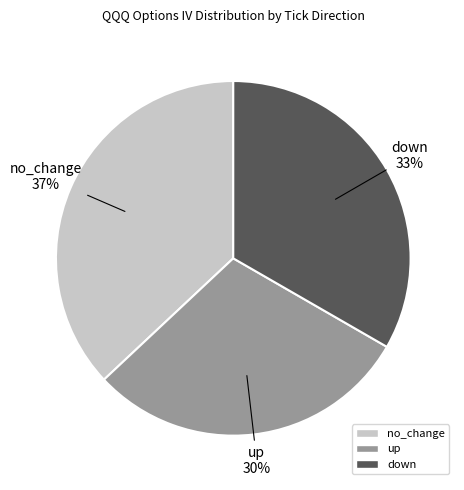

Is the sum of down and up greater than half?

Yes